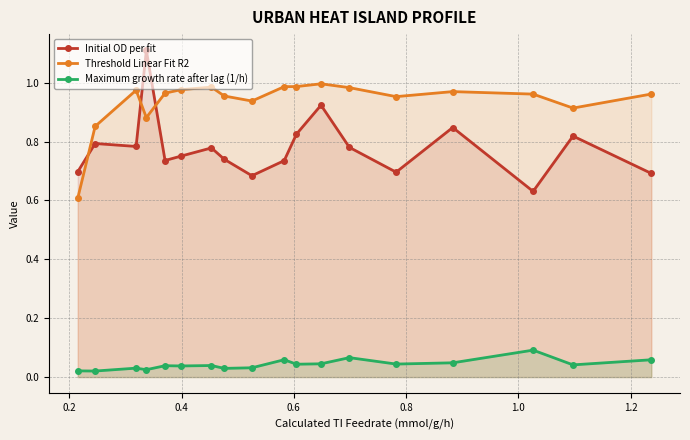

What is the value of the Initial OD per fit point at the 2nd from the left?

0.8